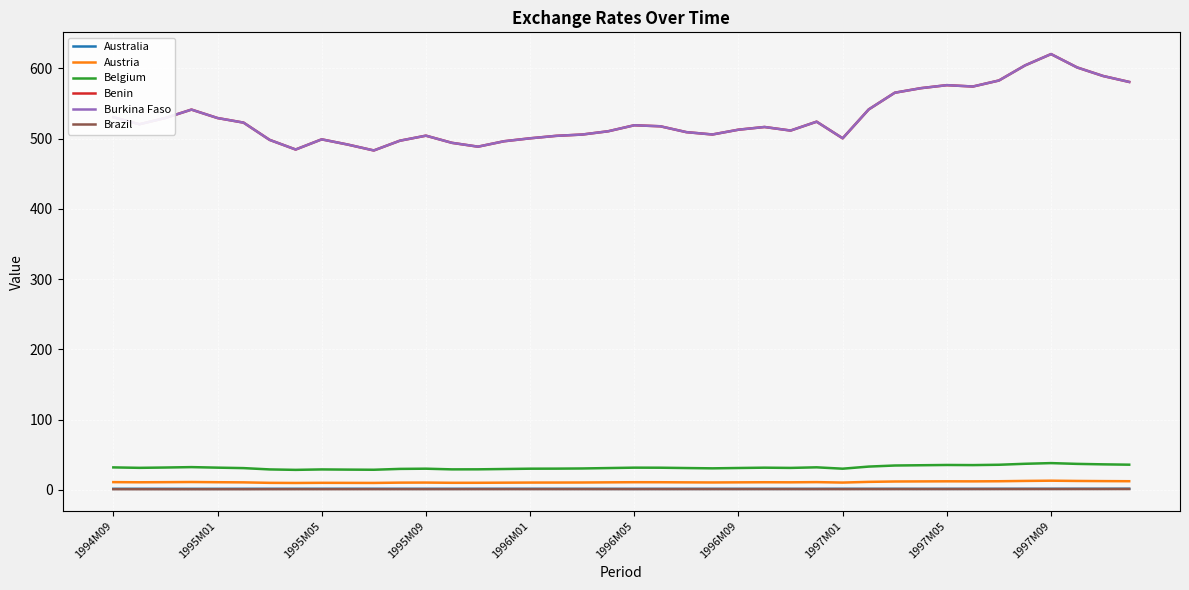

True or false: Belgium and Australia intersect in this chart.

False